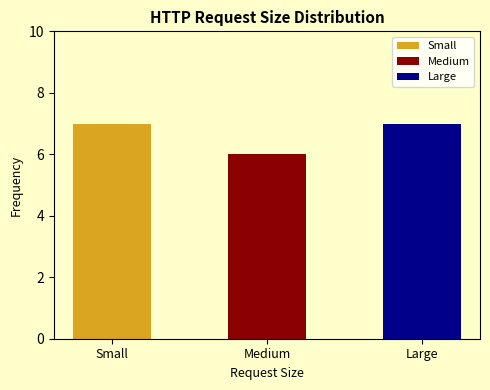

Approximately how many times larger is the value at Large compared to Medium?

1.2